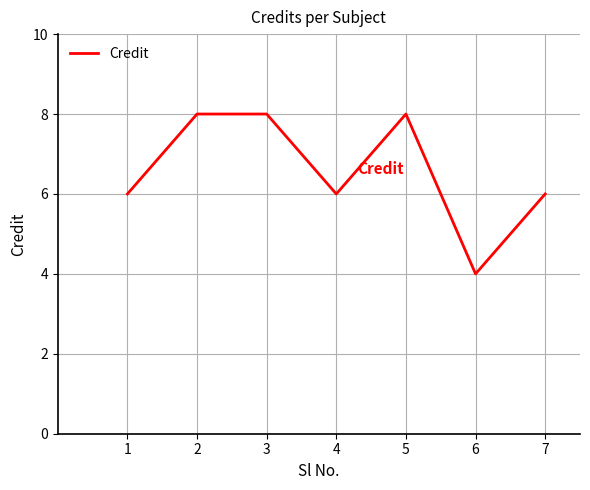

At which category does the data reach its first local valley?

4